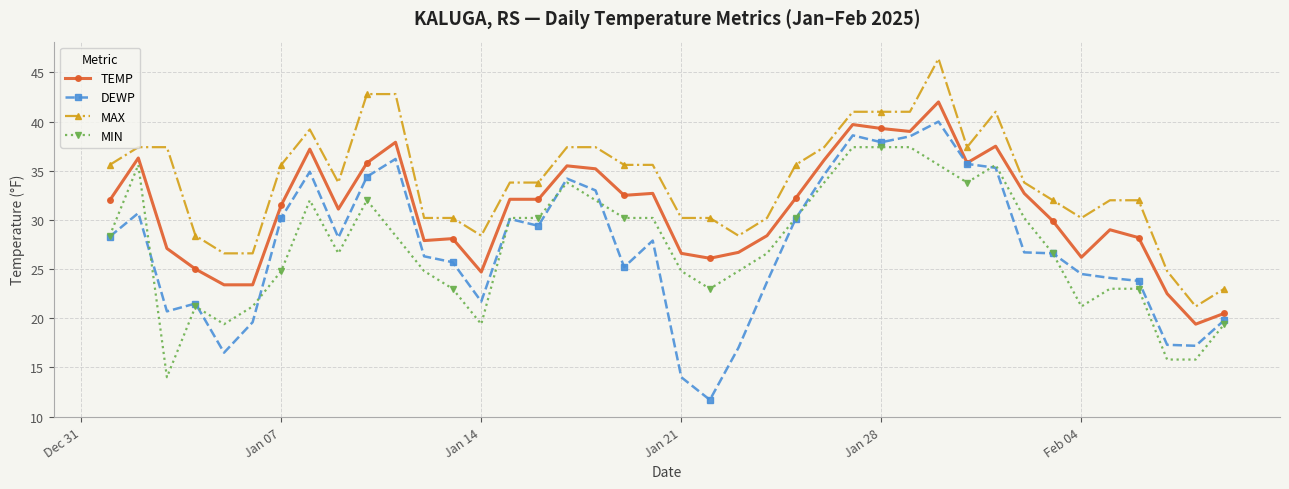

True or false: MAX and TEMP intersect in this chart.

False